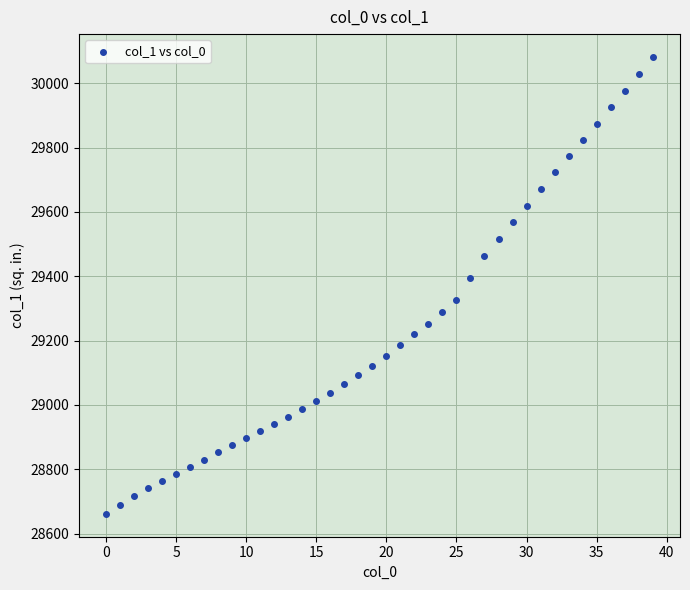

What Y value in the scatter plot is closest to 29371?

29395.6